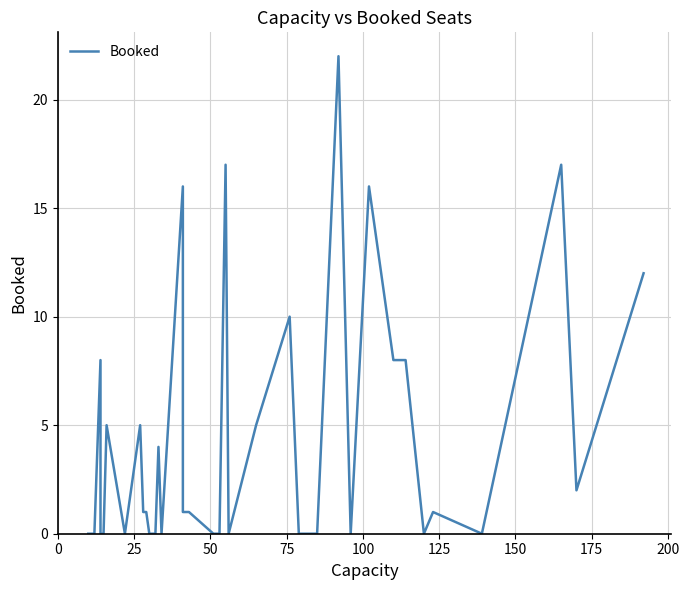

What is the average value?

4